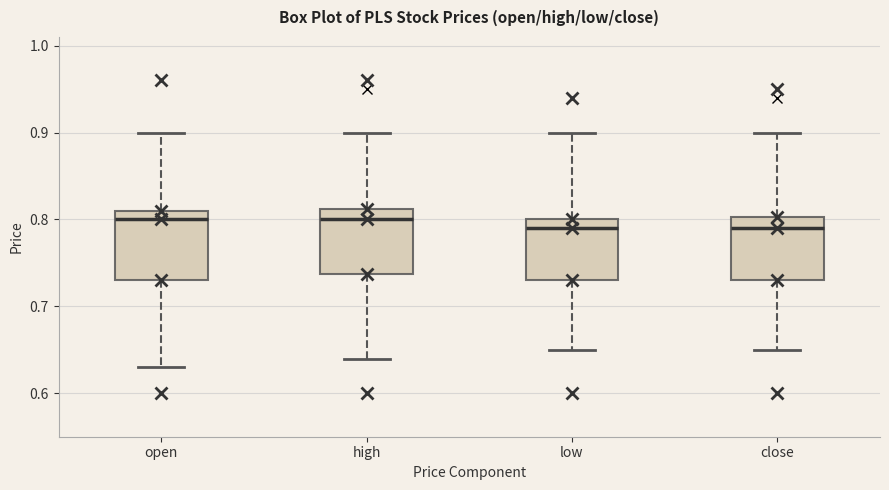

Reading left to right, read every box against the y-axis: the position of its median line, the range the box covers, and the ends of its whiskers. The values are not printed on the chart, so give them approximately, as read against the axis.

open: median 0.80, box 0.73 to 0.81, whiskers 0.63 to 0.90
high: median 0.80, box 0.74 to 0.81, whiskers 0.64 to 0.90
low: median 0.79, box 0.73 to 0.80, whiskers 0.65 to 0.90
close: median 0.79, box 0.73 to 0.80, whiskers 0.65 to 0.90